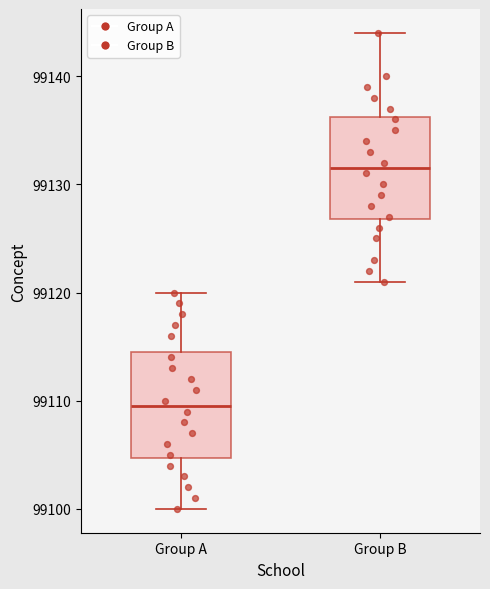

Reading left to right, transcribe this box plot: for each box, give where its median line is, the range the box spans, and where its two whiskers end, as read against the y-axis. The values are not printed on the chart, so give them approximately, as read against the axis.

Group A: median 99110, box 99105 to 99115, whiskers 99100 to 99120
Group B: median 99132, box 99127 to 99136, whiskers 99121 to 99144